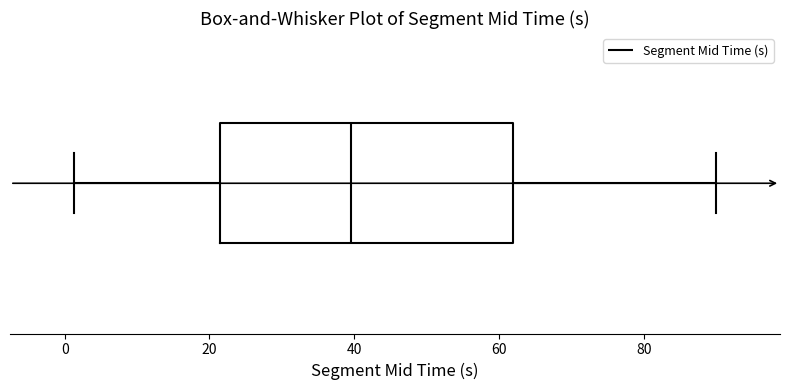

Transcribe this box plot: give where the median line is, the range the box spans, and where the two whiskers end, as read against the x-axis. The values are not printed on the chart, so give them approximately, as read against the axis.

median 40, box 22 to 62, whiskers 2 to 90